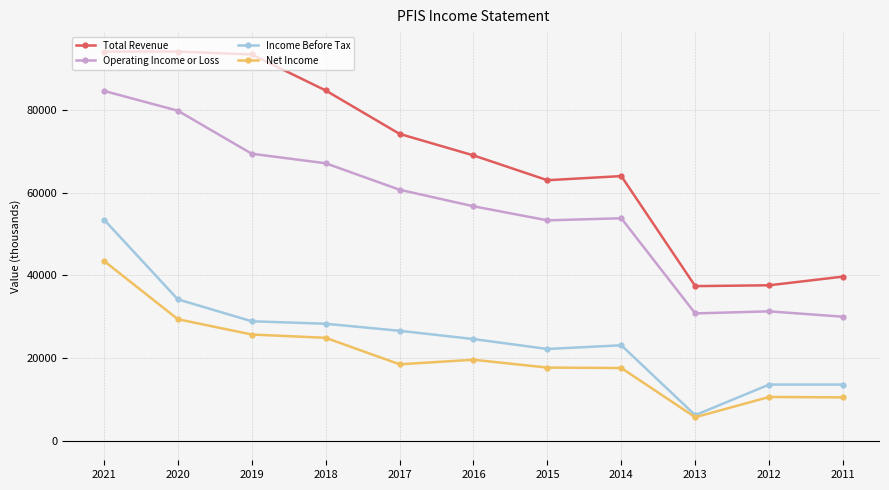

Rank the series at 2014 from highest to lowest value.

Total Revenue, Operating Income or Loss, Income Before Tax, Net Income